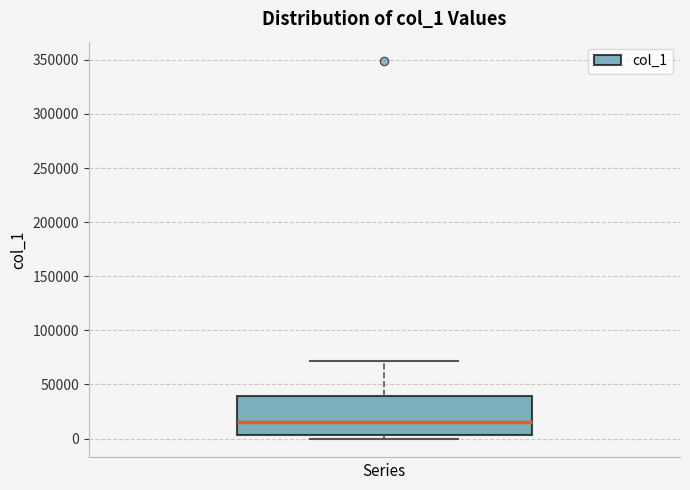

Where is the lower edge of the box on the y-axis? The values are not printed on the chart, so give them approximately, as read against the axis.

5000